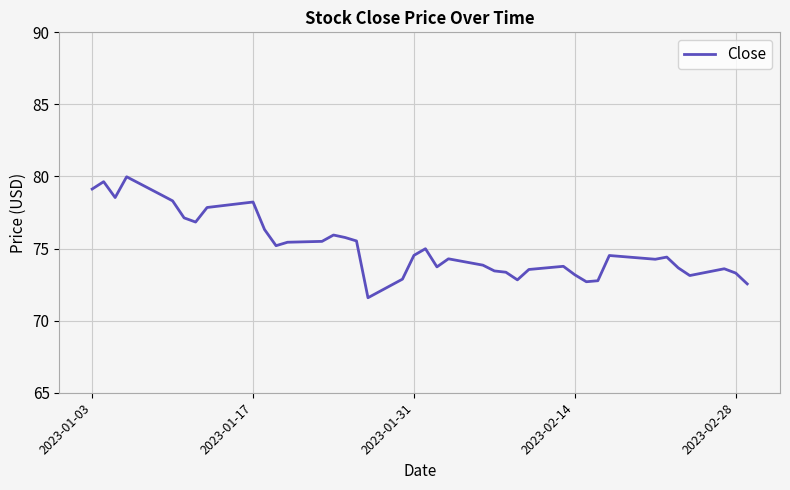

What is the minimum value shown in the chart?

71.6